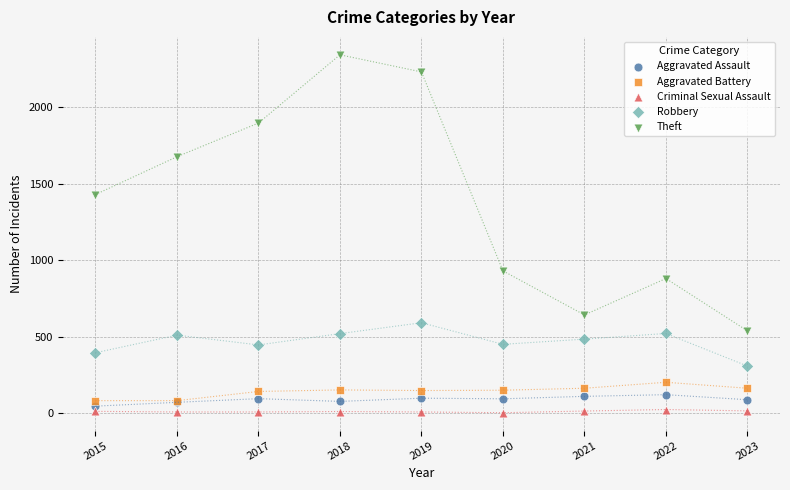

Which series contains the lowest Y value?

Criminal Sexual Assault